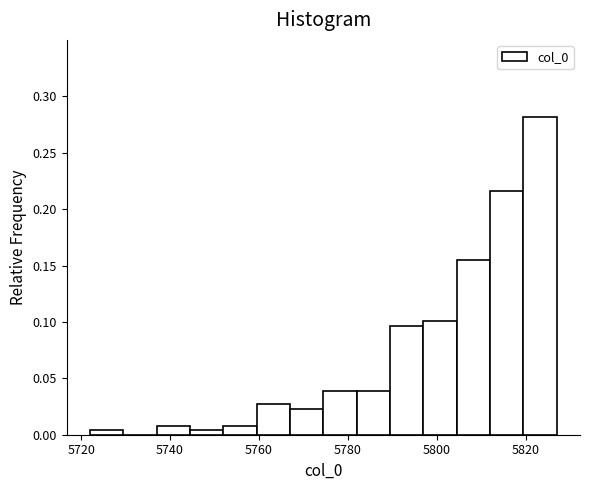

Read against the x-axis, roughly where is the centre of the tallest bar?

5824